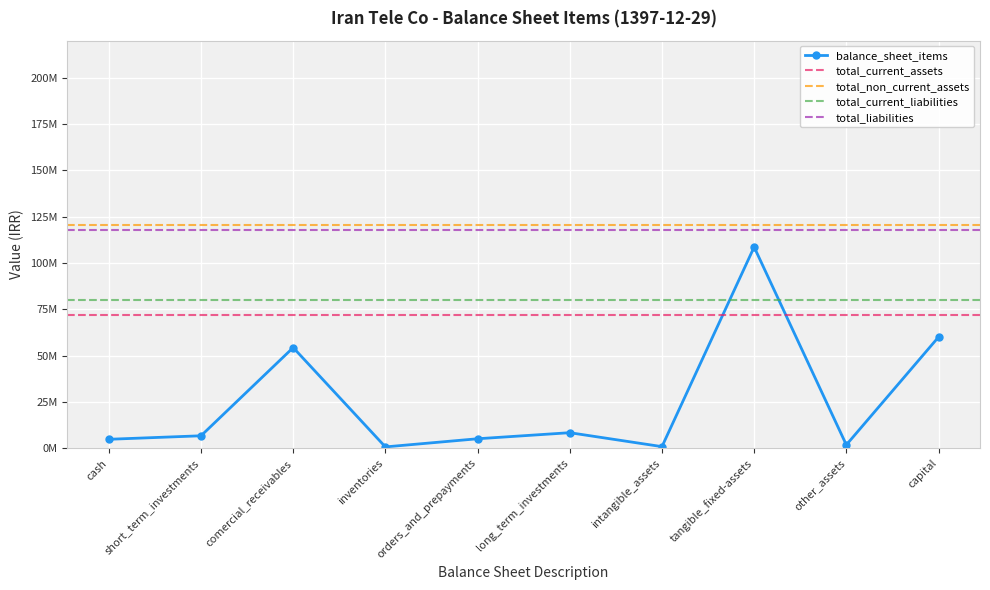

The total_non_current_assets series shows 159583518 at inventories. True or false?

False